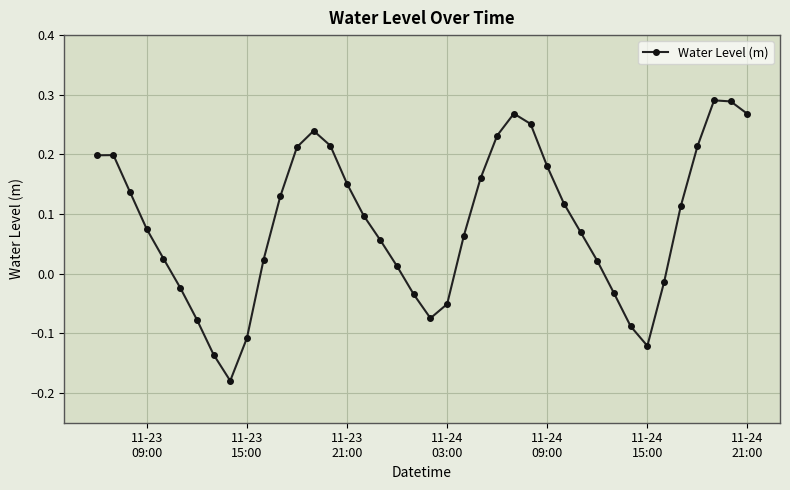

How many points are lower than both their immediate neighbors (excluding endpoints)?

3